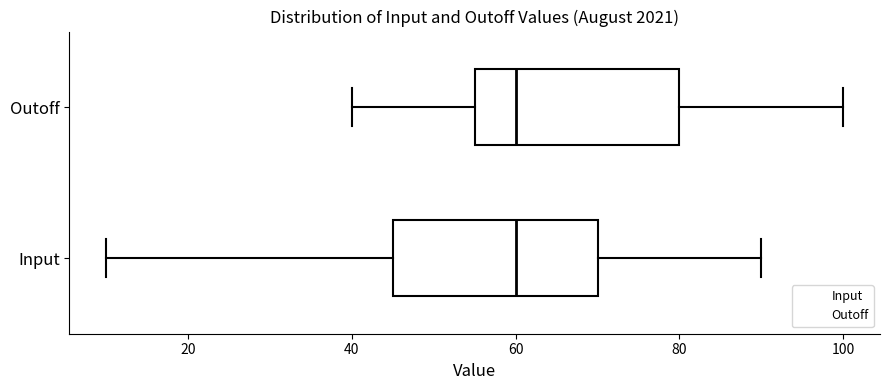

Reading bottom to top, read every box against the x-axis: the position of its median line, the range the box covers, and the ends of its whiskers. The values are not printed on the chart, so give them approximately, as read against the axis.

Input: median 60, box 46 to 70, whiskers 10 to 90
Outoff: median 60, box 56 to 80, whiskers 40 to 100